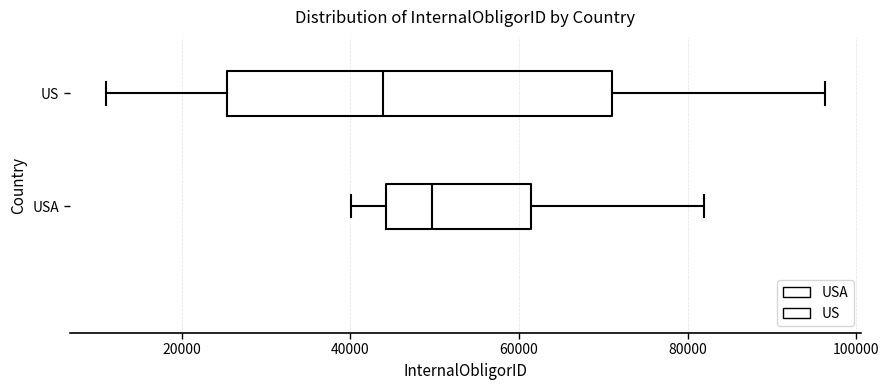

Which box is the widest, from its left edge to its right edge?

US